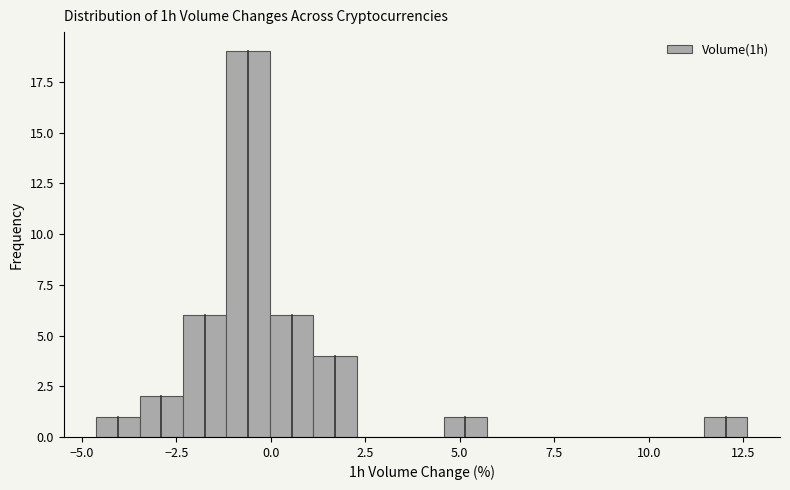

Read against the x-axis, roughly where is the centre of the tallest bar?

-0.5